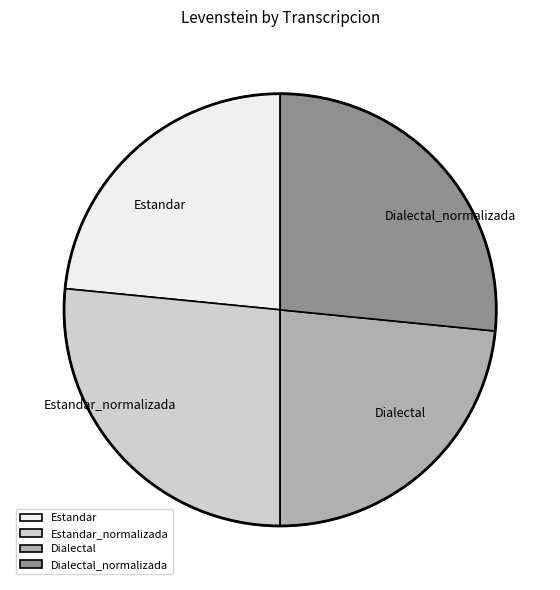

How many slices are in this pie chart?

4